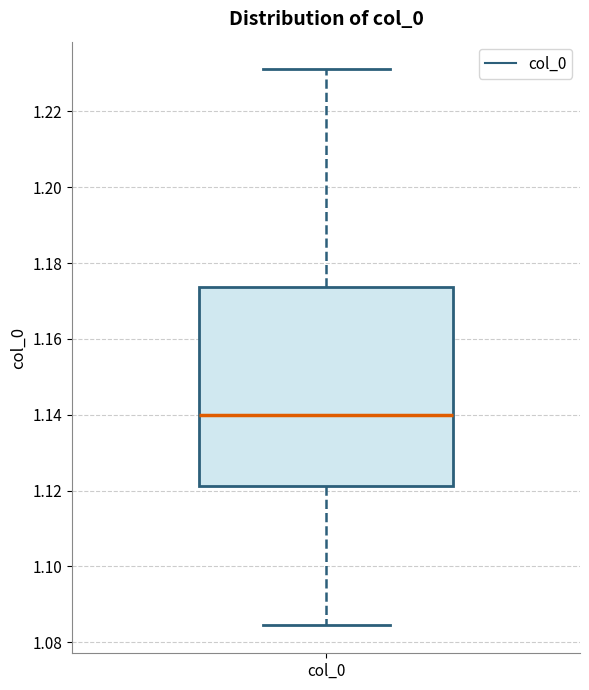

Transcribe this box plot: give where the median line is, the range the box spans, and where the two whiskers end, as read against the y-axis. The values are not printed on the chart, so give them approximately, as read against the axis.

median 1.140, box 1.122 to 1.174, whiskers 1.084 to 1.232